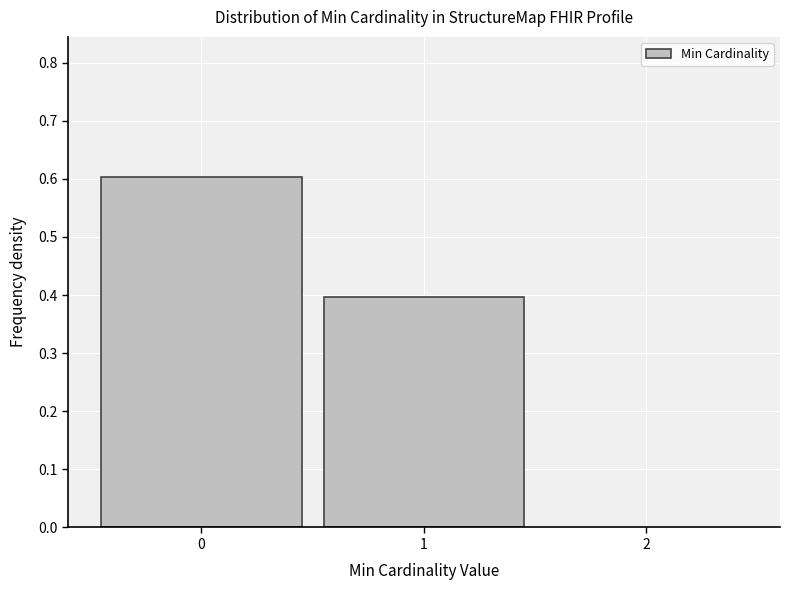

Reading left to right, what are all the values shown in this chart?

0.6	0.4